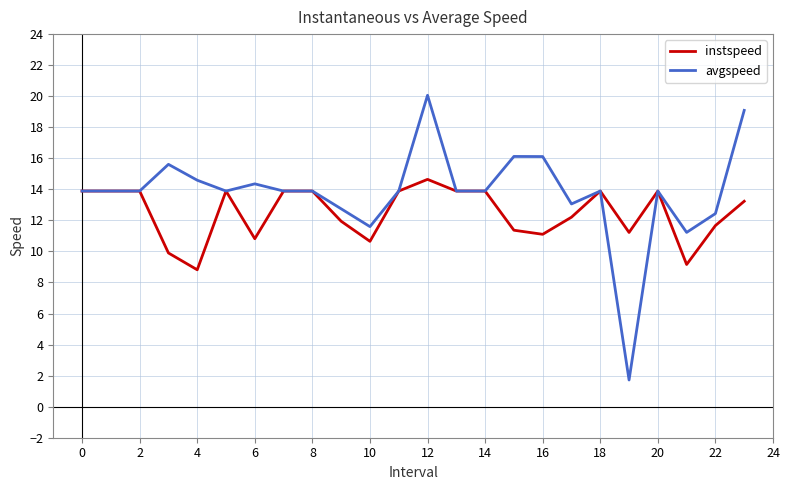

Which series has the largest total across all categories?

avgspeed